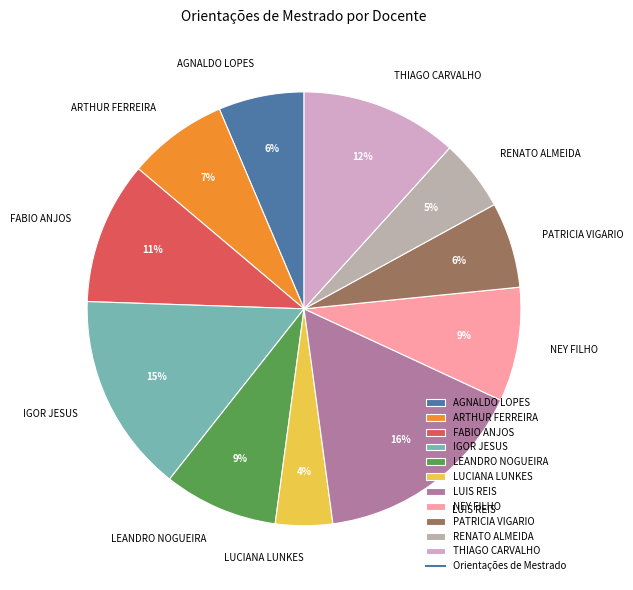

What is the smallest slice in the pie chart?

LUCIANA LUNKES